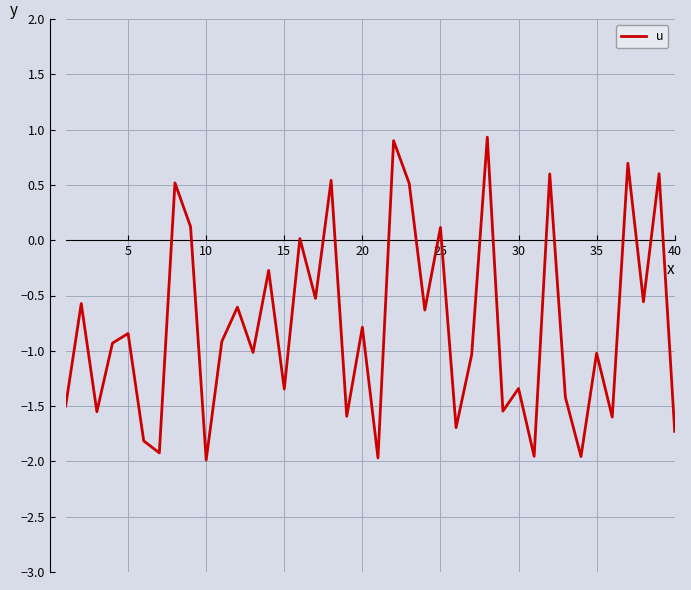

What is the difference between the maximum and minimum values?

2.9